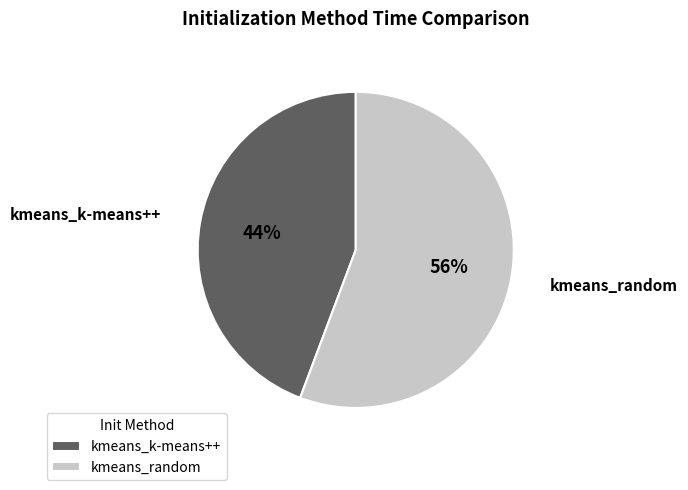

Is it true that kmeans_random is 56% of the pie?

True